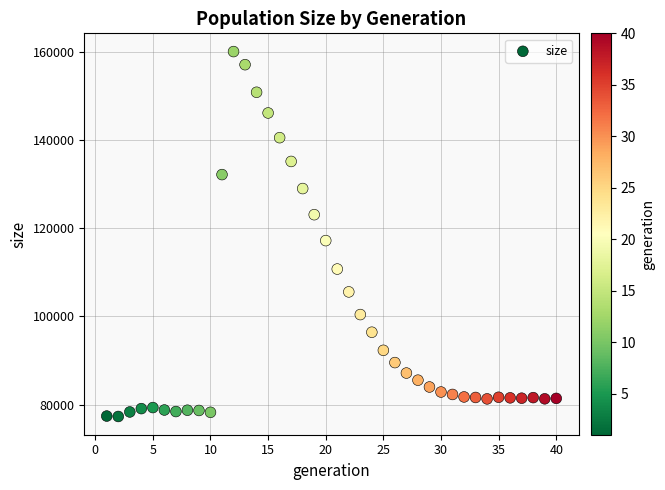

What is the range of Y values (max minus min)?

82809